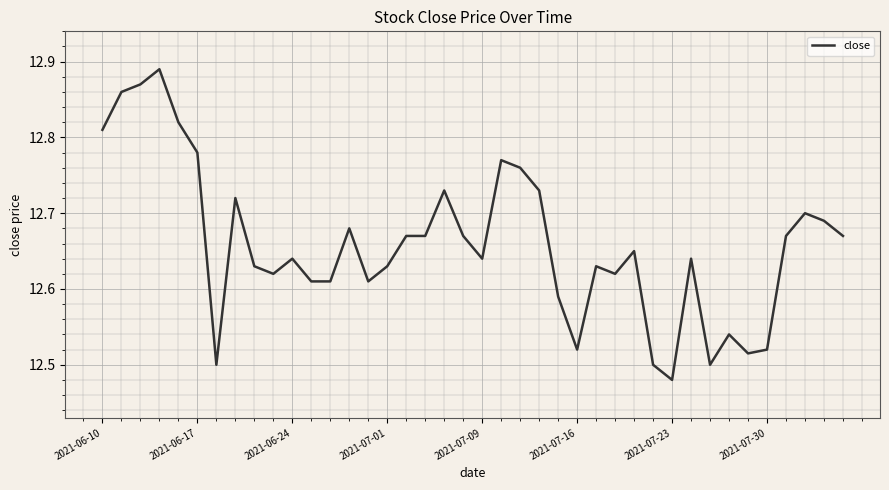

What is the difference between the maximum and minimum values?

0.4